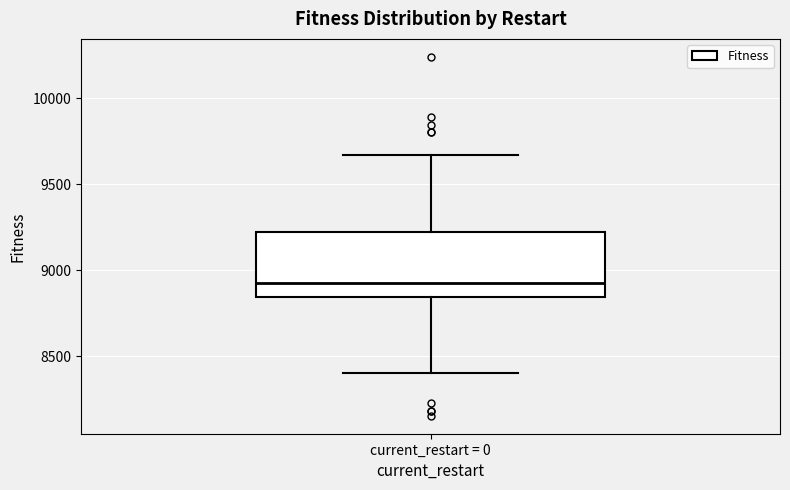

Read this box plot against the y-axis: the position of the median line, the range covered by the box, and the ends of both whiskers. The values are not printed on the chart, so give them approximately, as read against the axis.

median 8950, box 8850 to 9200, whiskers 8400 to 9650